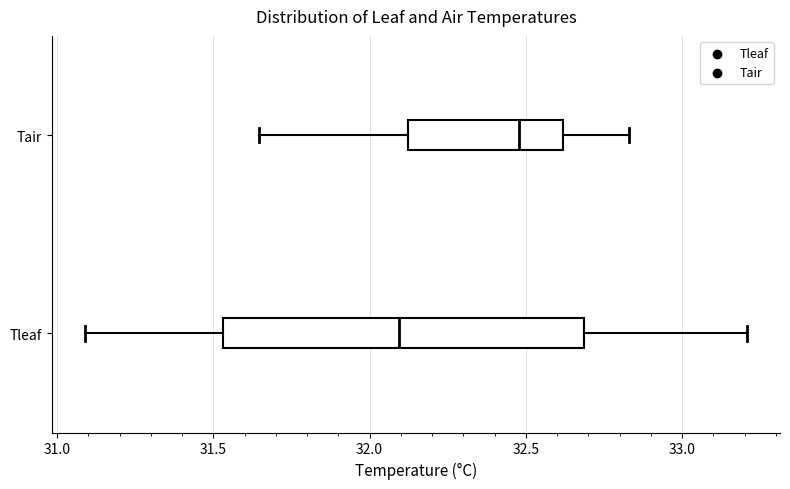

Where is the left edge of the box for Tair on the x-axis? The values are not printed on the chart, so give them approximately, as read against the axis.

32.10